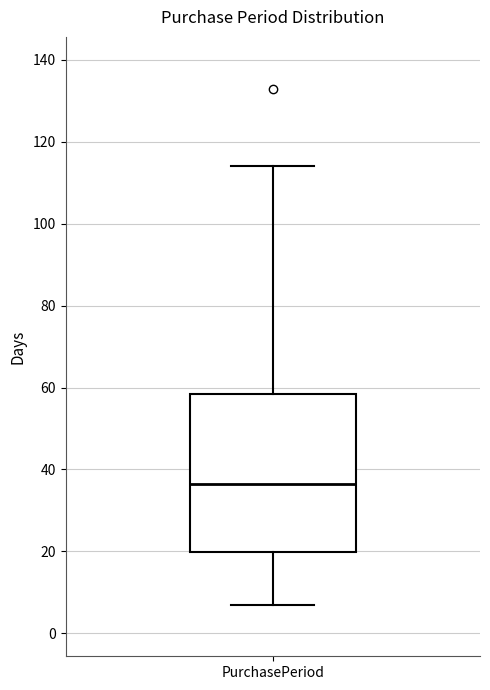

Transcribe this box plot: give where the median line is, the range the box spans, and where the two whiskers end, as read against the y-axis. The values are not printed on the chart, so give them approximately, as read against the axis.

median 36, box 20 to 58, whiskers 8 to 114